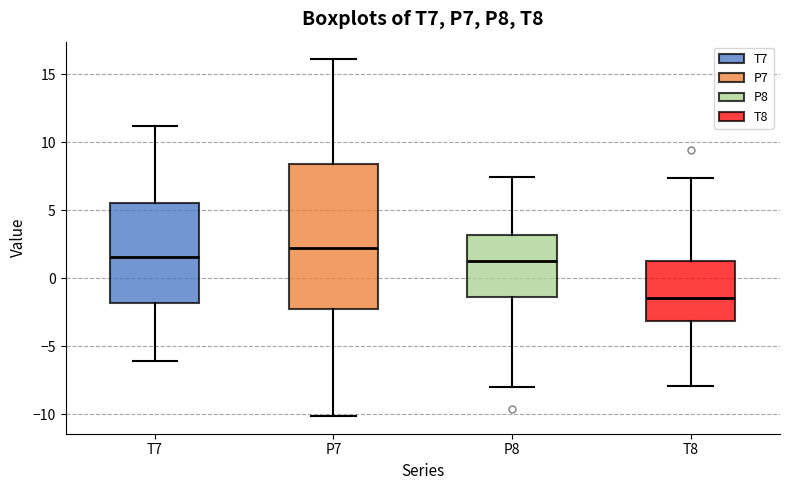

Which box is the tallest, from its lower edge to its upper edge?

P7